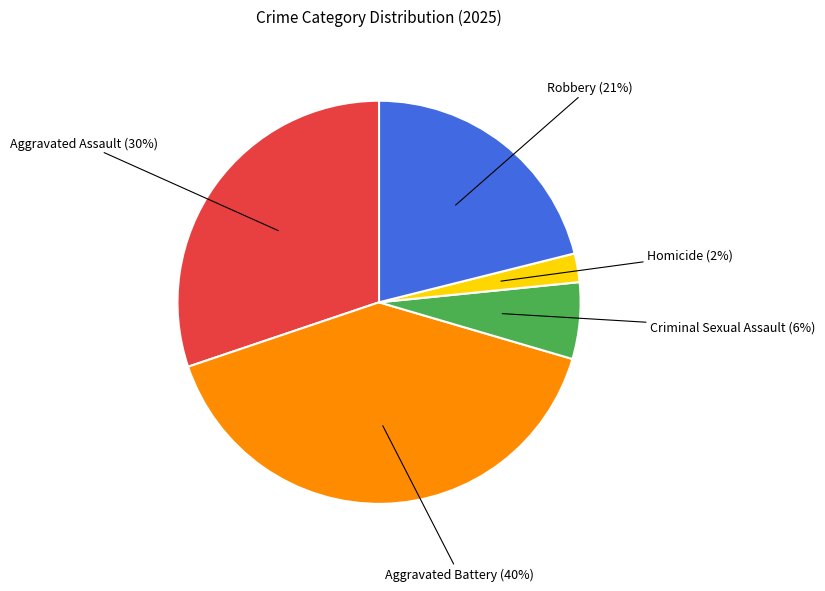

Does any single category account for the majority?

No